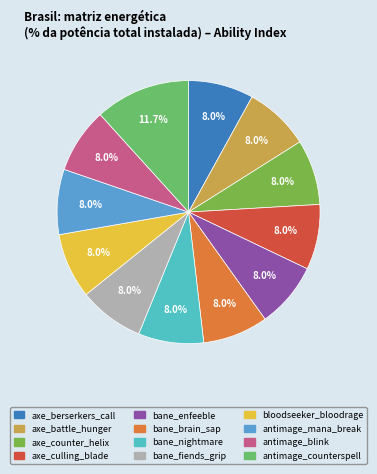

Which slice is the largest?

antimage_counterspell